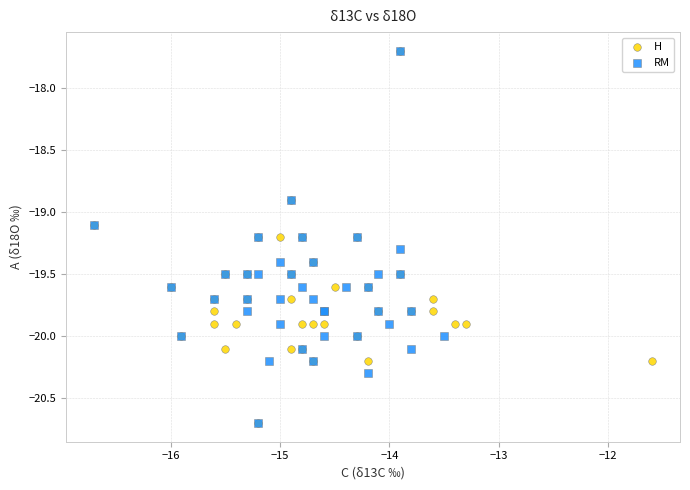

What are all the series names shown in the legend?

H, RM